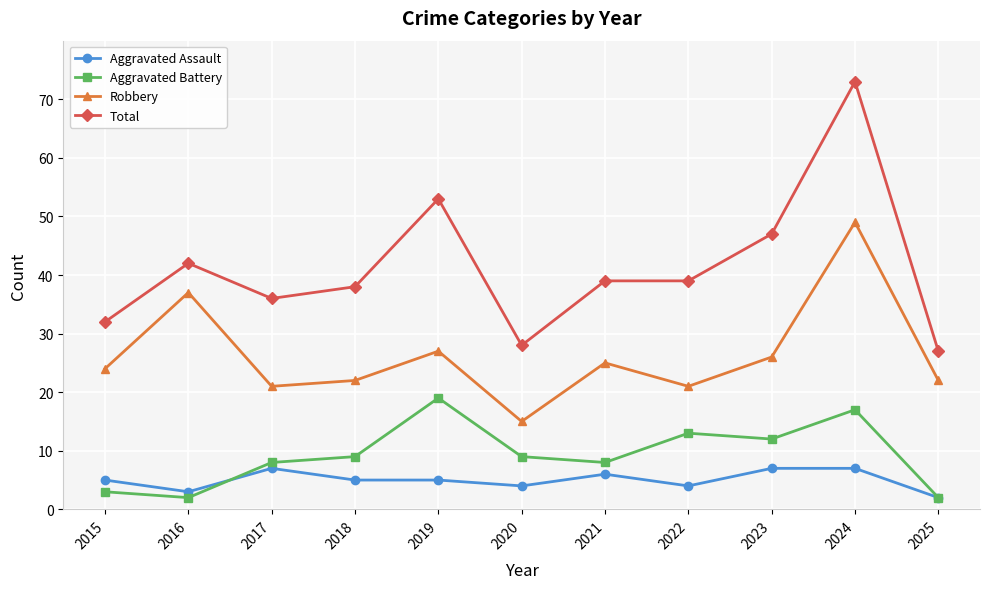

True or false: Total and Aggravated Assault intersect in this chart.

False